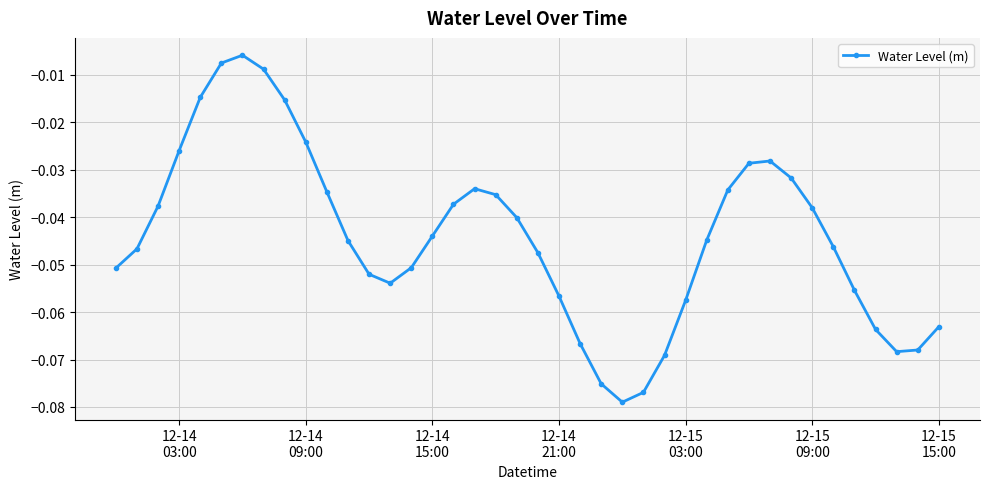

How many interior local valleys (lower than both neighbors) does the data have?

3